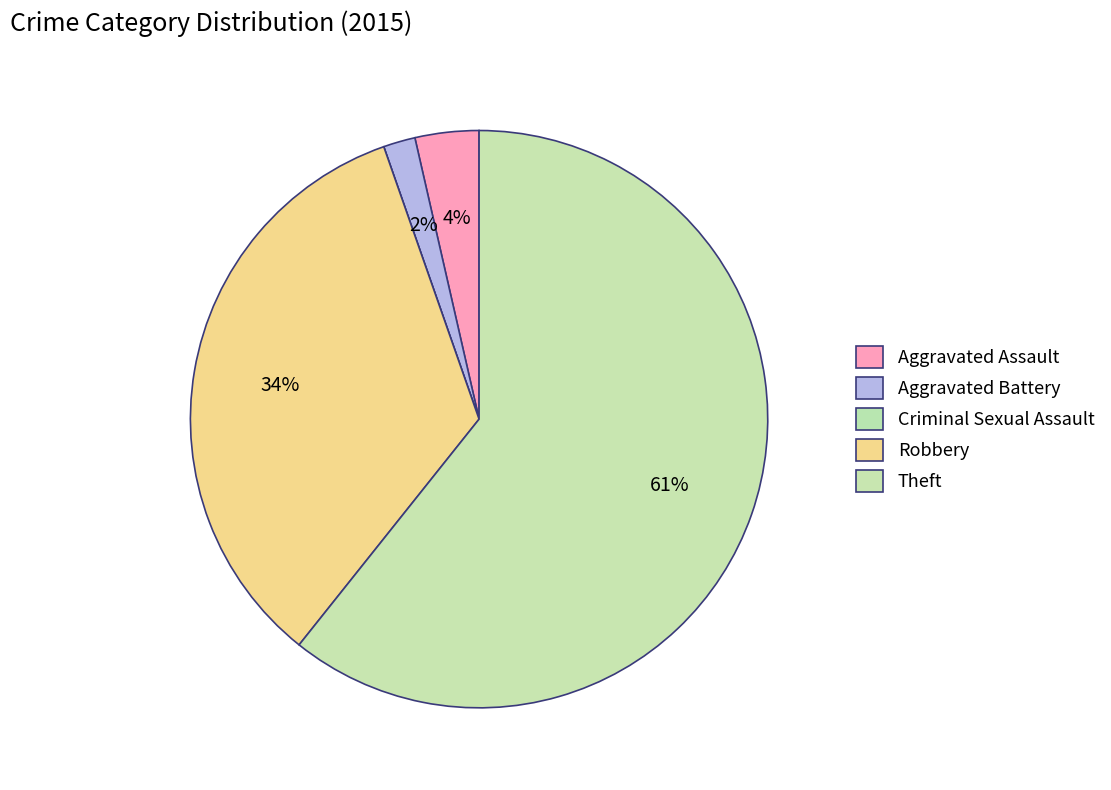

How much of the chart is everything except Aggravated Assault?

96.4%